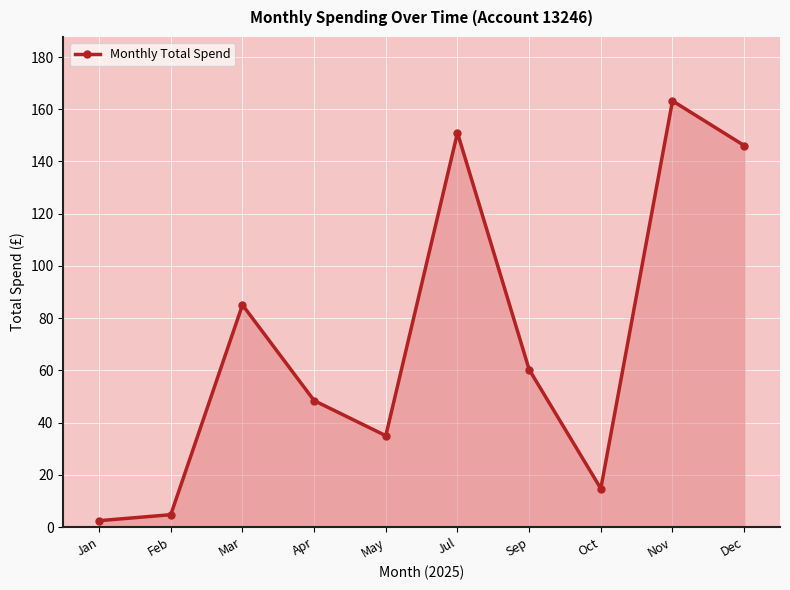

What is the sum of the values at Jan and Sep?

62.8